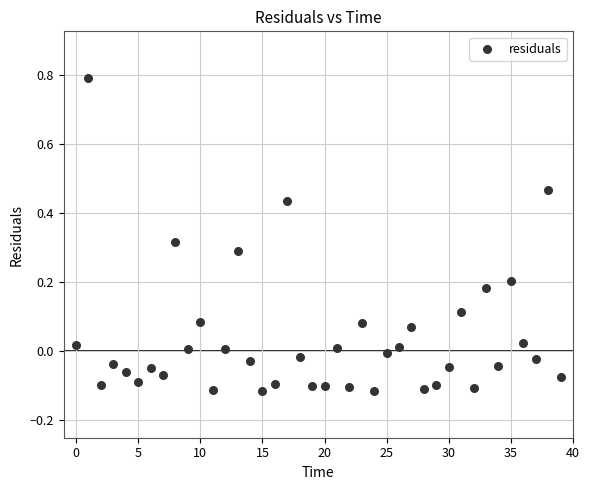

What is the range of Y values (max minus min)?

0.9